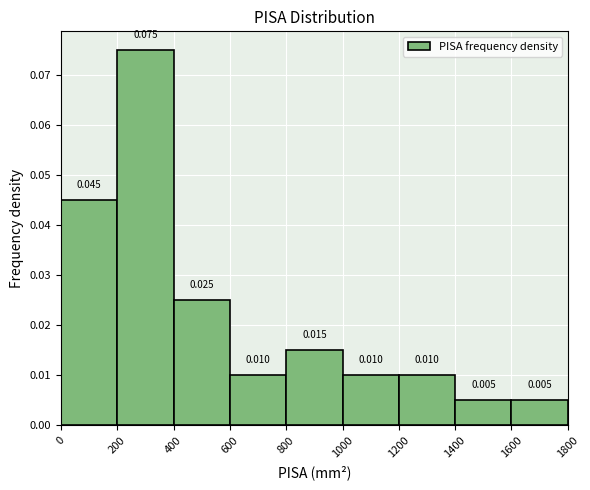

Reading left to right, list every bar in this chart as the range it spans on the x-axis followed by its height.

0 to 200: 0.045
200 to 400: 0.075
400 to 600: 0.025
600 to 800: 0.010
800 to 1000: 0.015
1000 to 1200: 0.010
1200 to 1400: 0.010
1400 to 1600: 0.005
1600 to 1800: 0.005